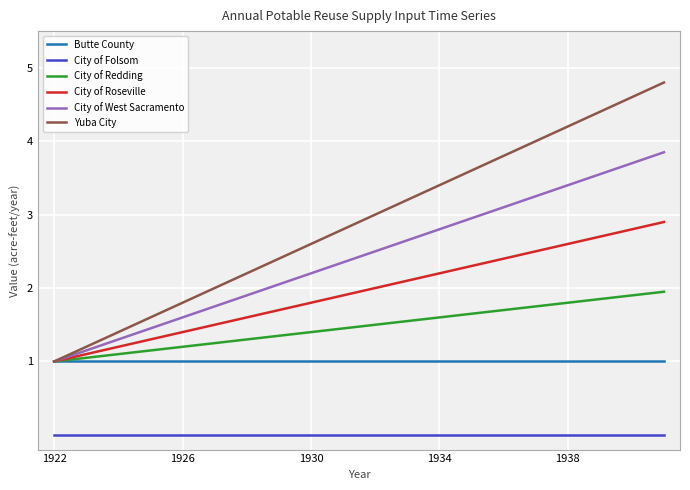

Which series has the largest total across all categories?

Yuba City